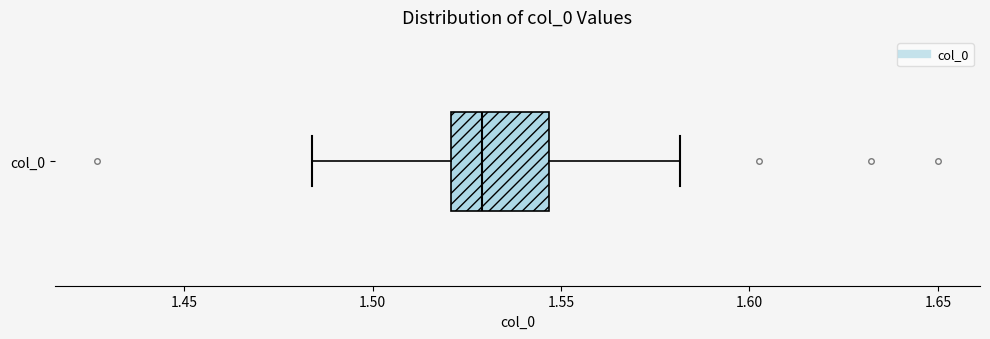

Transcribe this box plot: give where the median line is, the range the box spans, and where the two whiskers end, as read against the x-axis. The values are not printed on the chart, so give them approximately, as read against the axis.

median 1.530, box 1.520 to 1.545, whiskers 1.485 to 1.580